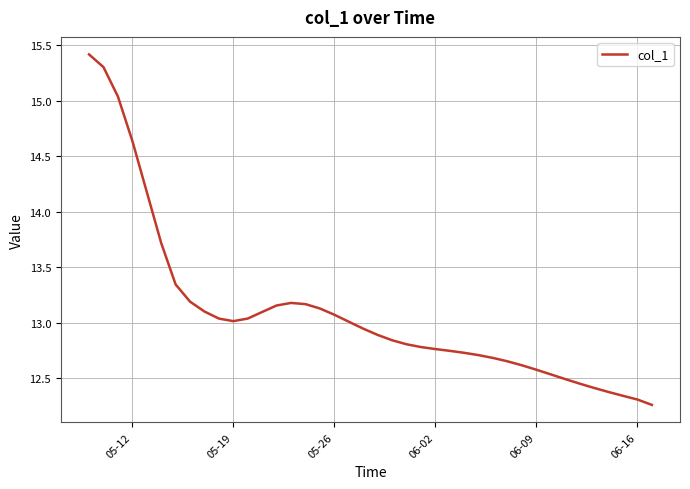

What is the difference between the maximum and minimum values?

3.2